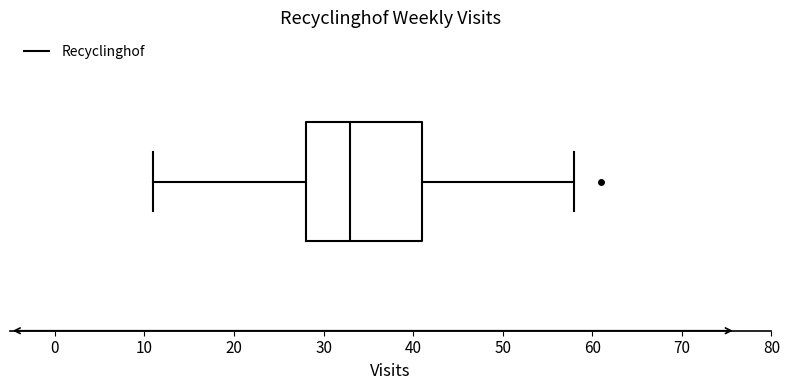

Where is the right edge of the box on the x-axis? The values are not printed on the chart, so give them approximately, as read against the axis.

41